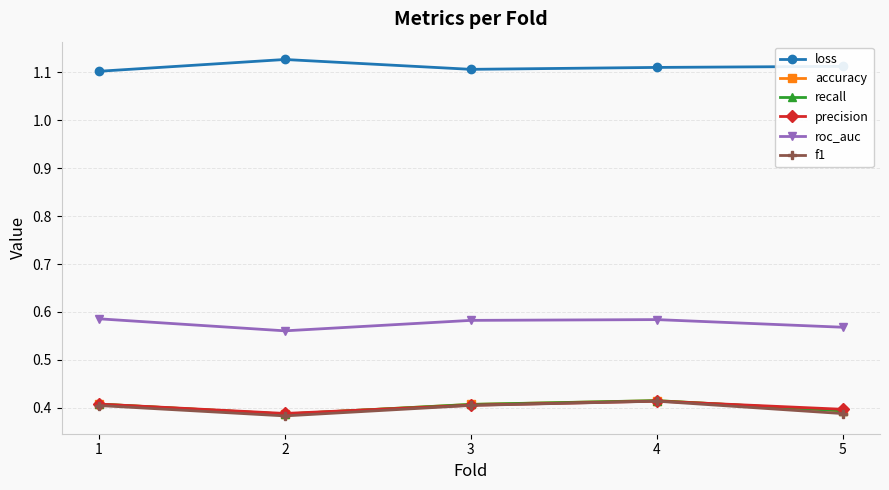

True or false: roc_auc and f1 intersect in this chart.

False